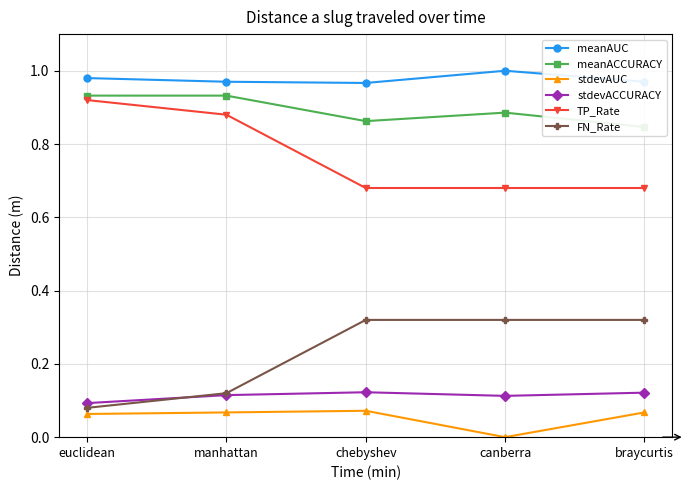

What is the sum of all TP_Rate values?

3.8